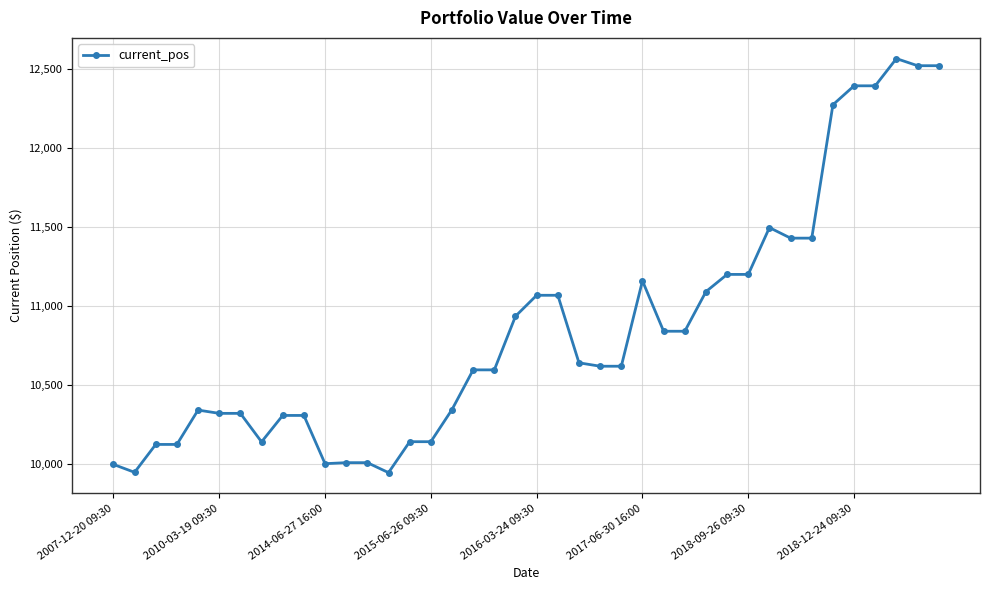

What is the sum of all values?

434047.1